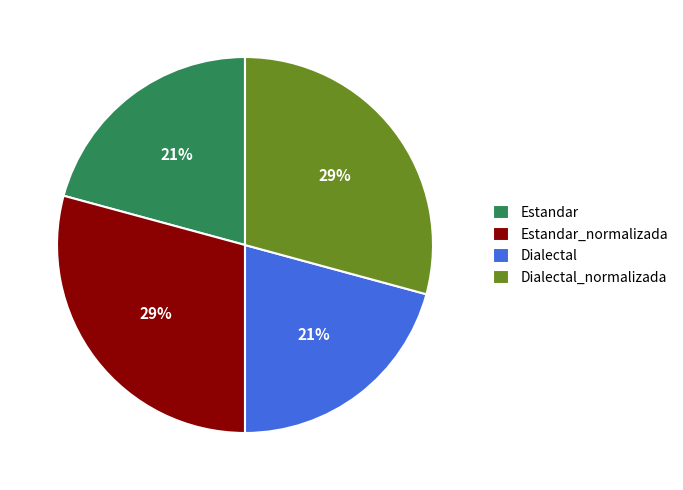

What is the ratio of the value at Dialectal_normalizada to the value at Dialectal?

1.4